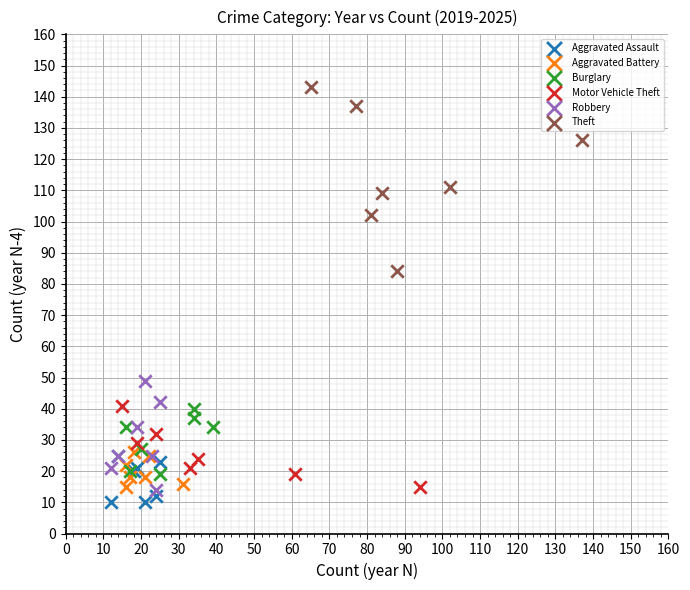

Which series contains the lowest Y value?

Aggravated Assault